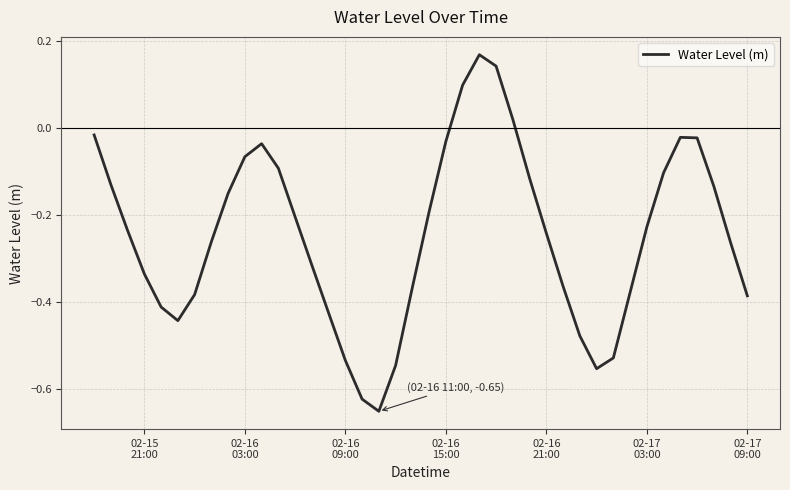

Is this an area chart (filled region under the line)?

No